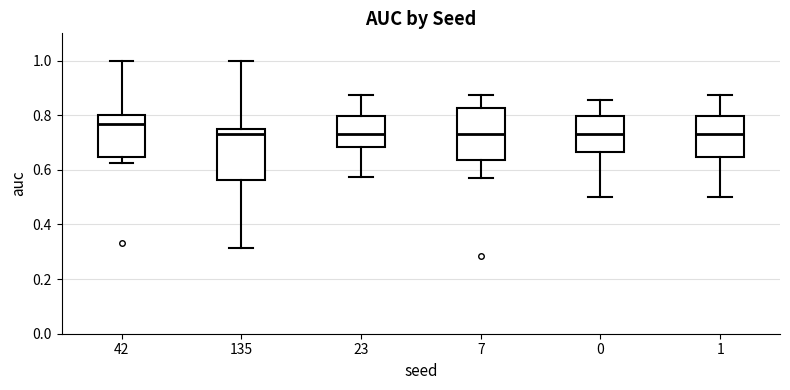

Reading left to right, transcribe this box plot: for each box, give where its median line is, the range the box spans, and where its two whiskers end, as read against the y-axis. The values are not printed on the chart, so give them approximately, as read against the axis.

42: median 0.76, box 0.64 to 0.80, whiskers 0.62 to 1.00
135: median 0.74, box 0.56 to 0.76, whiskers 0.32 to 1.00
23: median 0.74, box 0.68 to 0.80, whiskers 0.58 to 0.88
7: median 0.74, box 0.64 to 0.82, whiskers 0.58 to 0.88
0: median 0.74, box 0.66 to 0.80, whiskers 0.50 to 0.86
1: median 0.74, box 0.64 to 0.80, whiskers 0.50 to 0.88